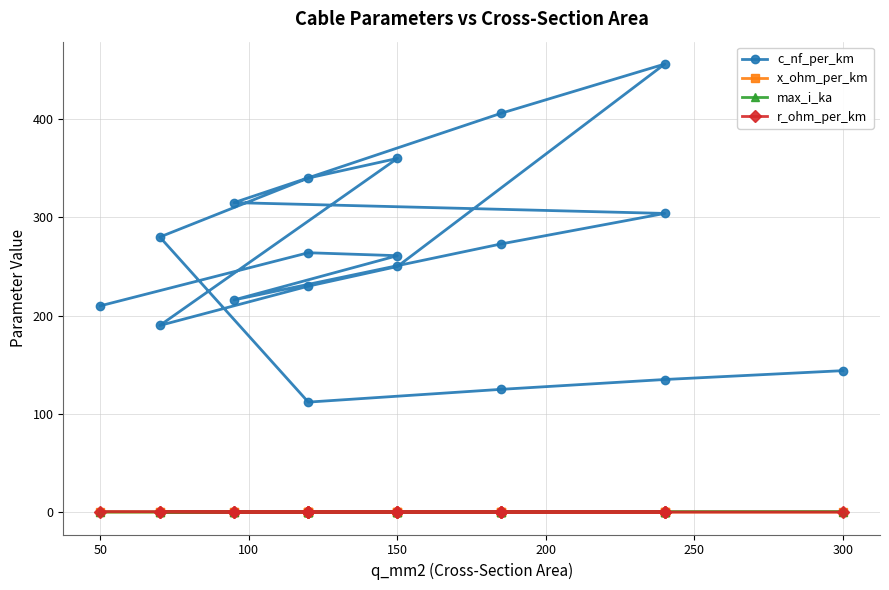

Is the value of c_nf_per_km at 11 greater than the value of r_ohm_per_km at 350?

Yes